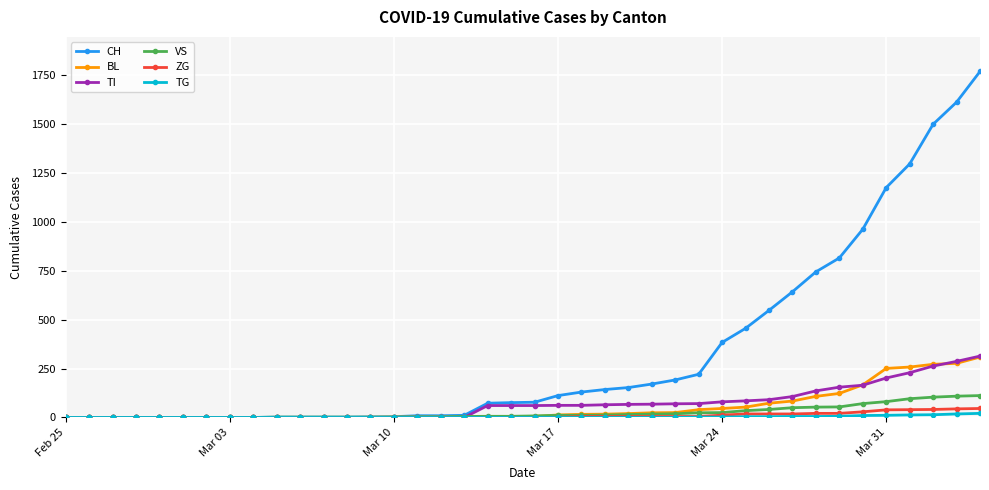

What is the highest value of the ZG series?

46